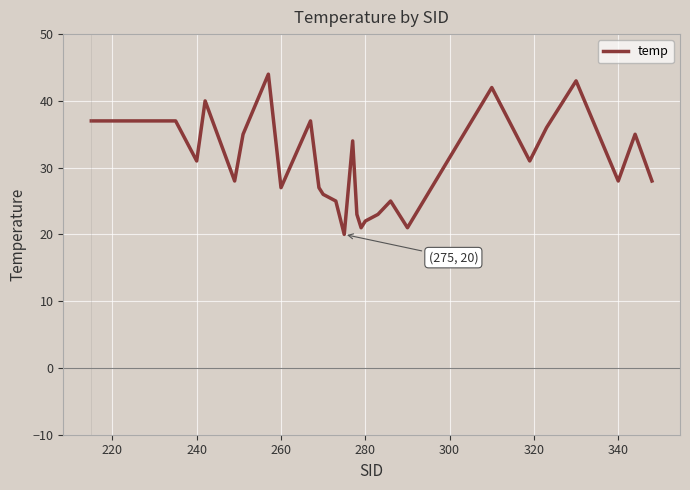

What is the smallest value displayed?

20